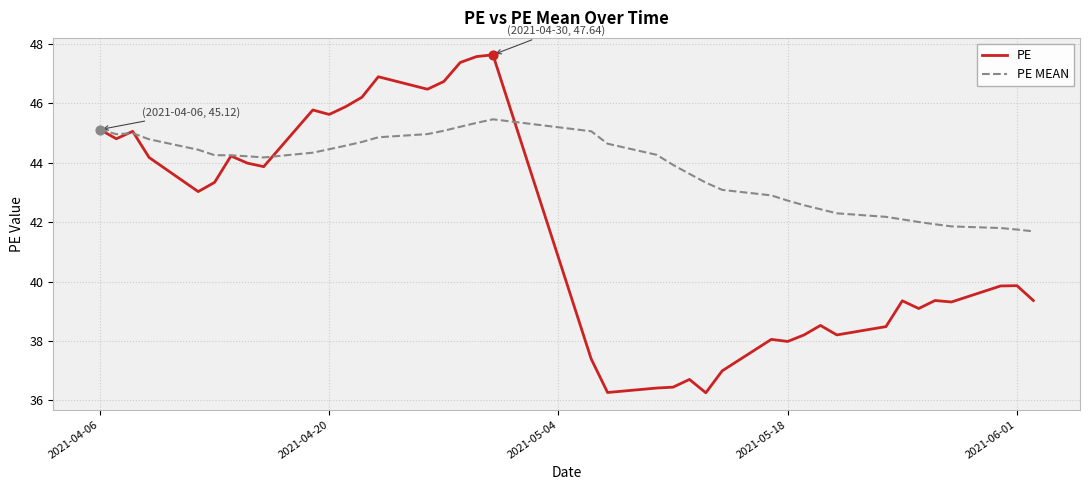

Which series has the largest range (max minus min)?

PE